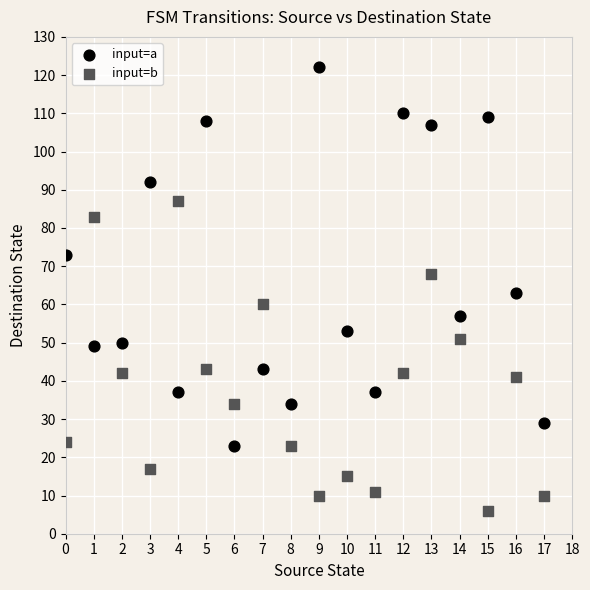

Which series reaches the minimum Y coordinate?

input=b